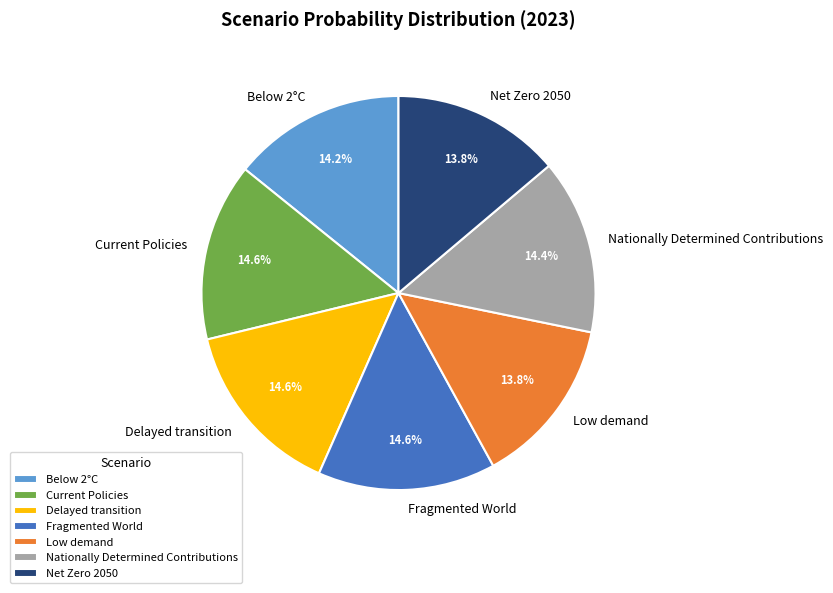

What portion of the pie excludes Fragmented World?

85.4%